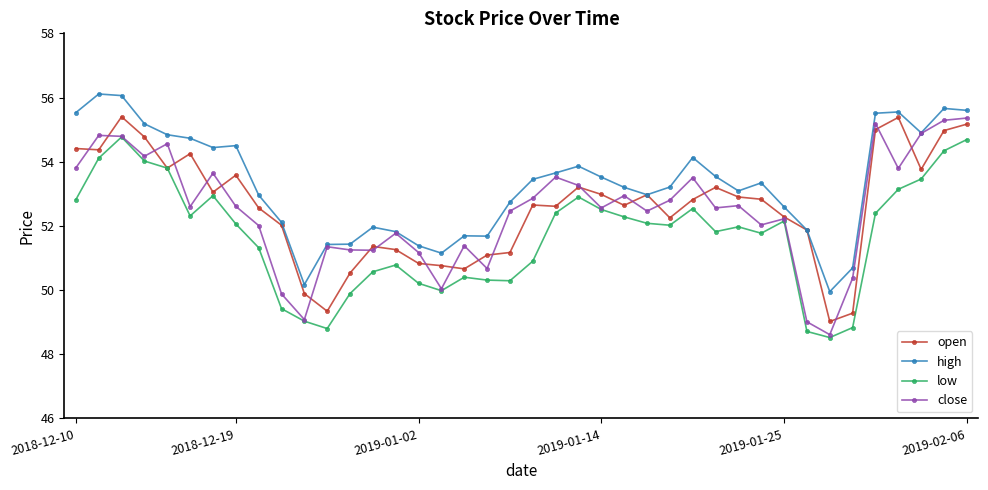

What is the minimum value shown in the chart?

48.5